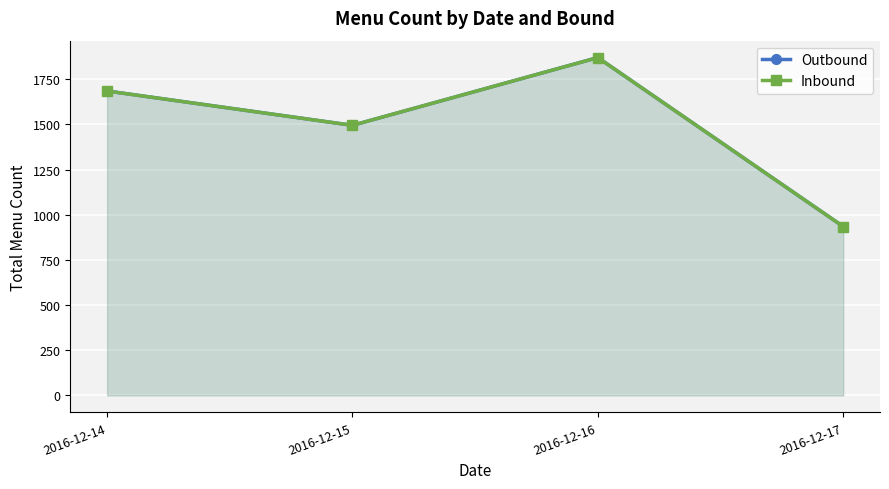

Rank the categories by Outbound value from lowest to highest.

2016-12-17, 2016-12-15, 2016-12-14, 2016-12-16